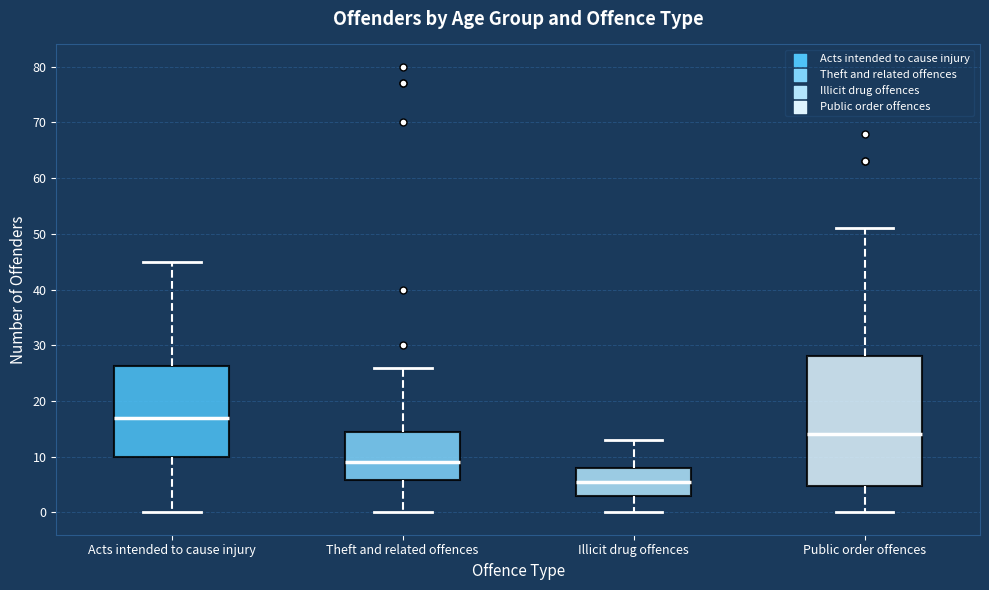

Comparing the boxes themselves (not the whiskers), which one is the tallest?

Public order offences